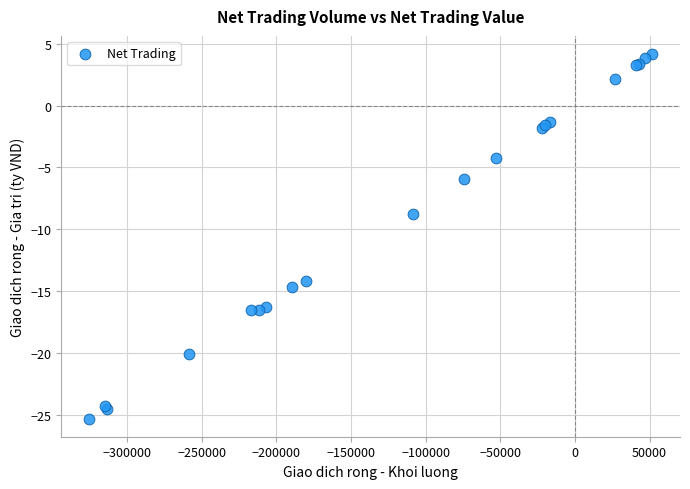

What Y value in the scatter plot is closest to -10?

-8.8